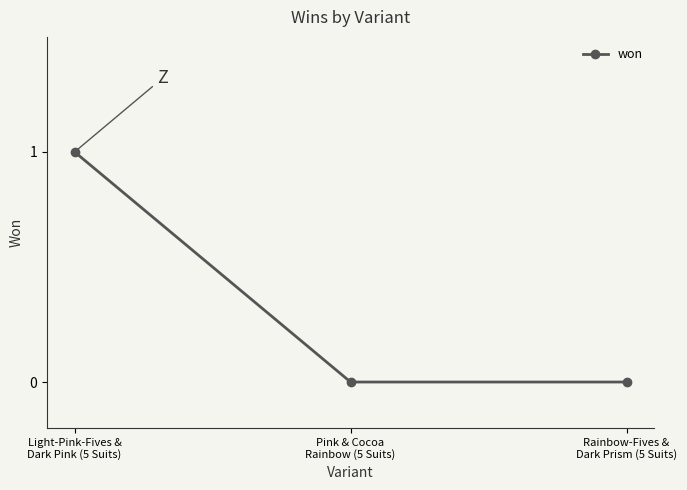

What is the approximate value at Light-Pink-Fives &
Dark Pink (5 Suits)?

1